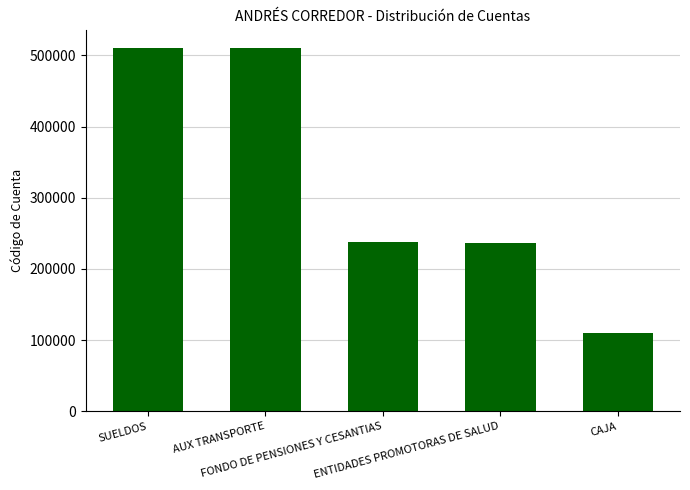

The value at ENTIDADES PROMOTORAS DE SALUD is 407365. True or false?

False